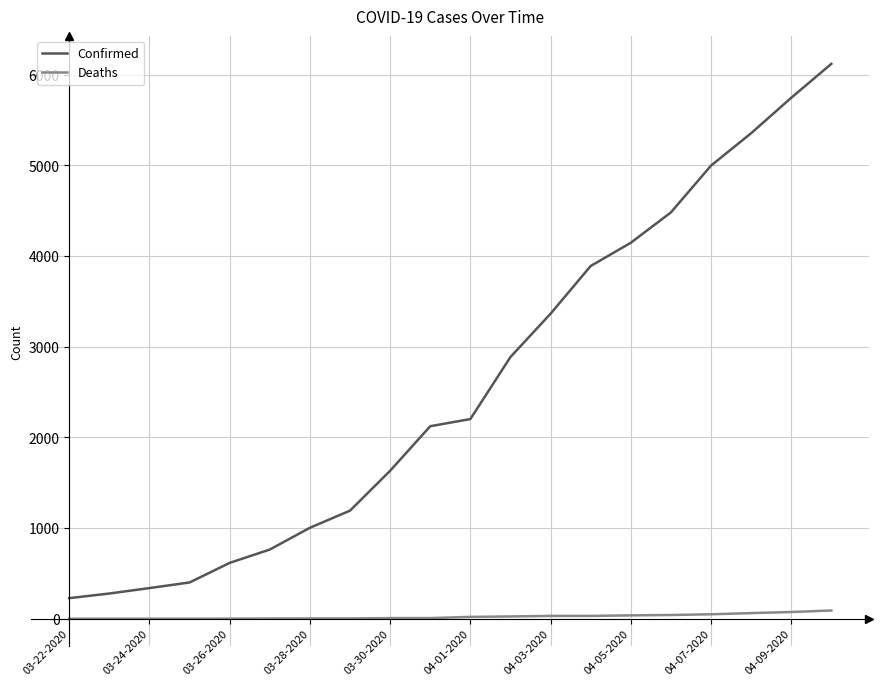

What are all the series names shown in the legend?

Confirmed, Deaths